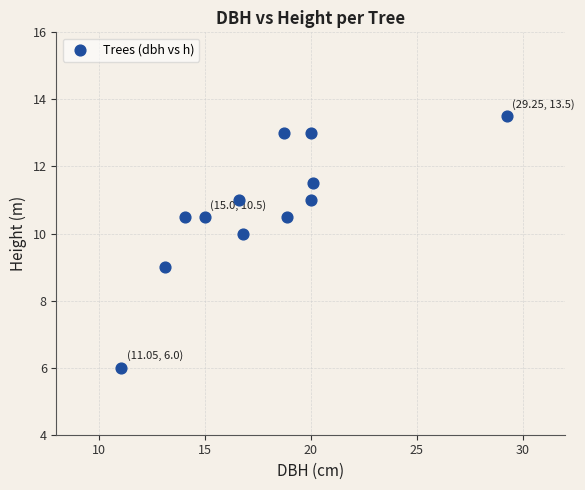

What is the average Y value?

10.8